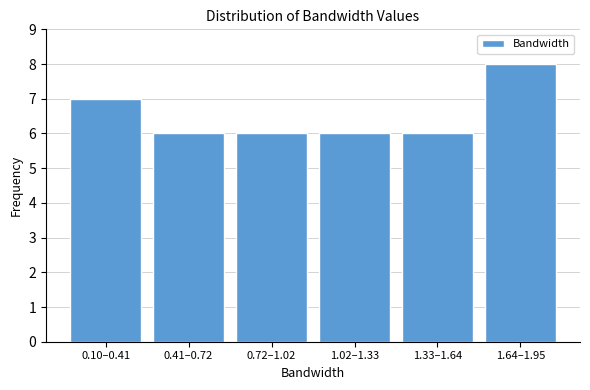

Reading left to right, extract all data points from this chart.

0.10–0.41=7	0.41–0.72=6	0.72–1.02=6	1.02–1.33=6	1.33–1.64=6	1.64–1.95=8